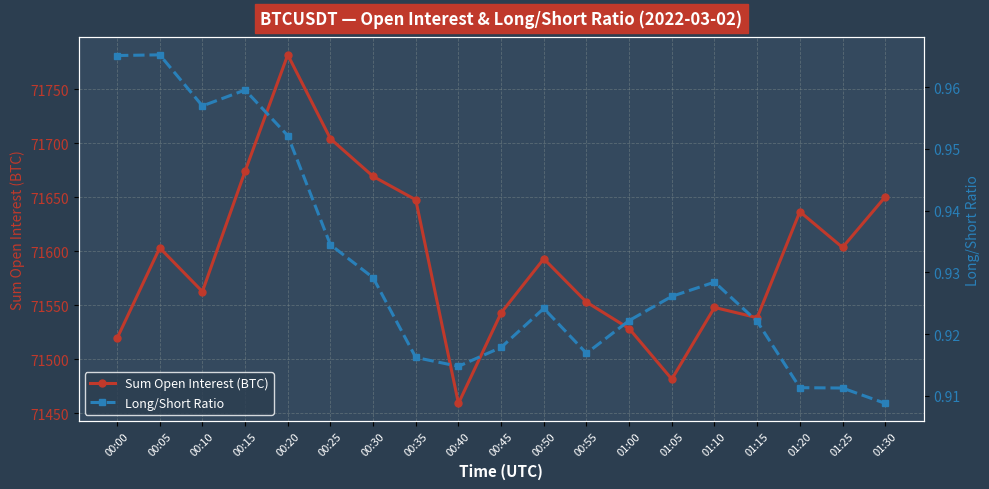

True or false: Long/Short Ratio has more than 0 points higher than both neighbors.

True